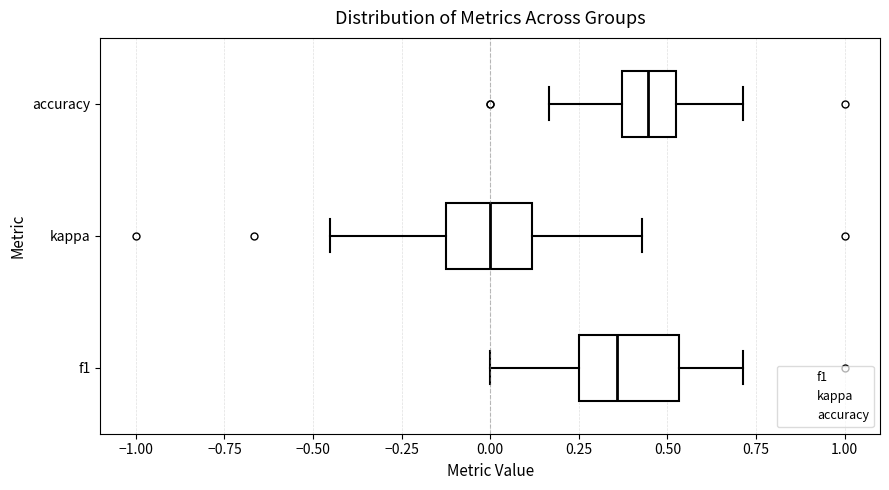

Which box has the furthest to the left median line?

kappa